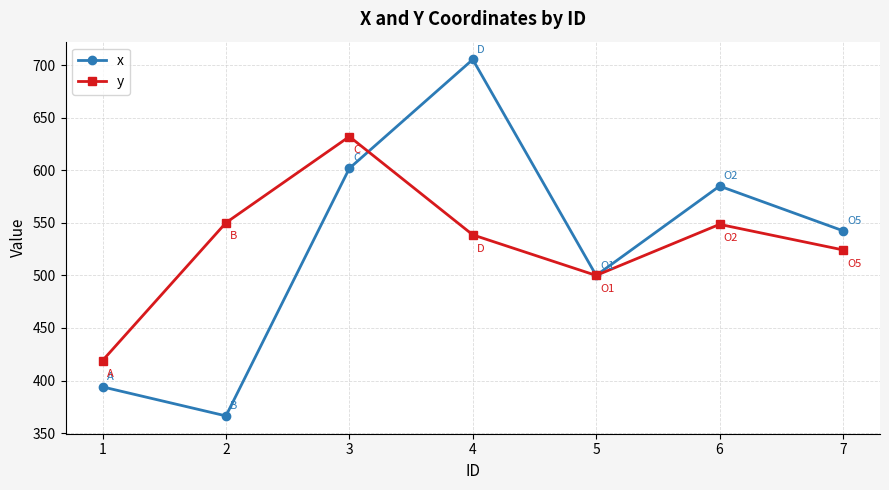

Where is the first local maximum for x?

4